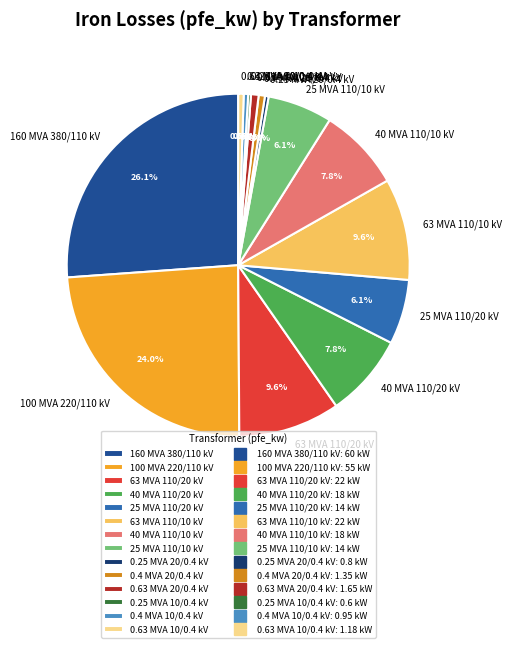

To the nearest percent, what portion does 25 MVA 110/20 kV represent?

6%